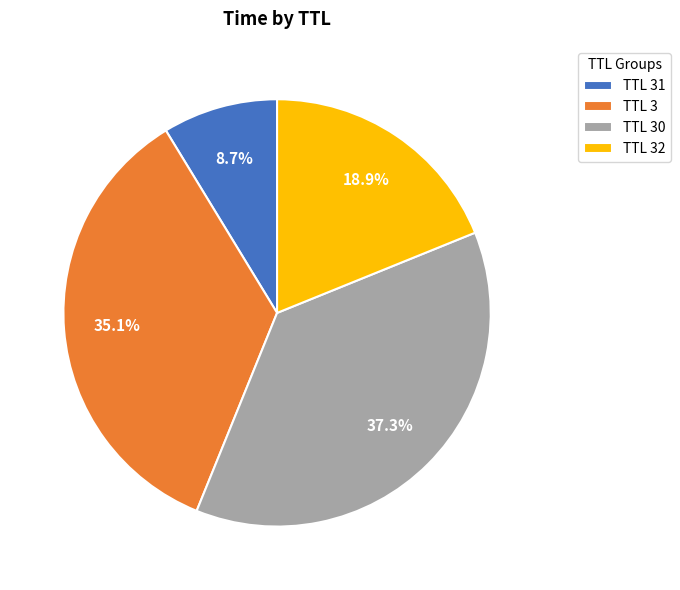

Combined, do TTL 32 and TTL 3 account for over 50%?

Yes